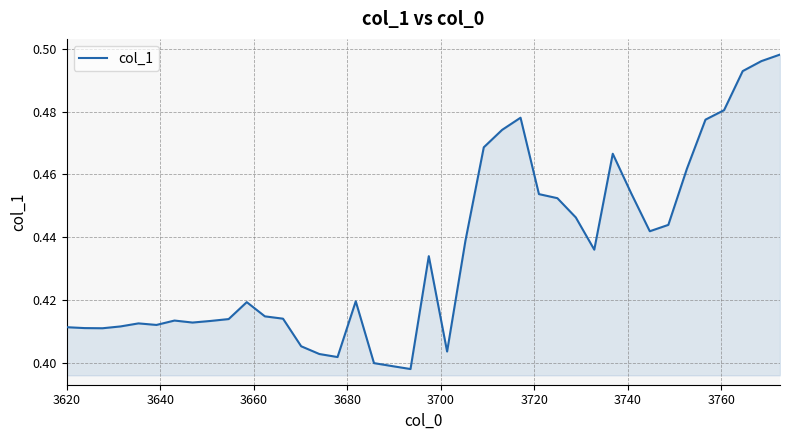

What is the average value?

0.4